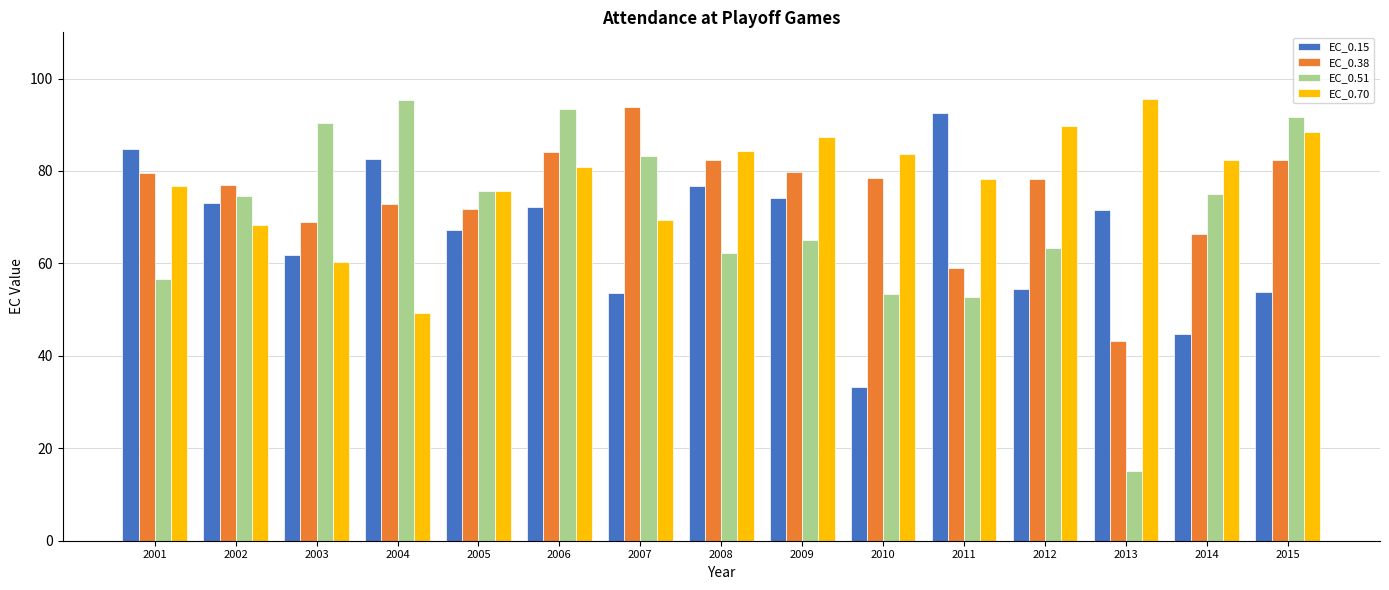

At which category is the sum across all series the highest?

2006